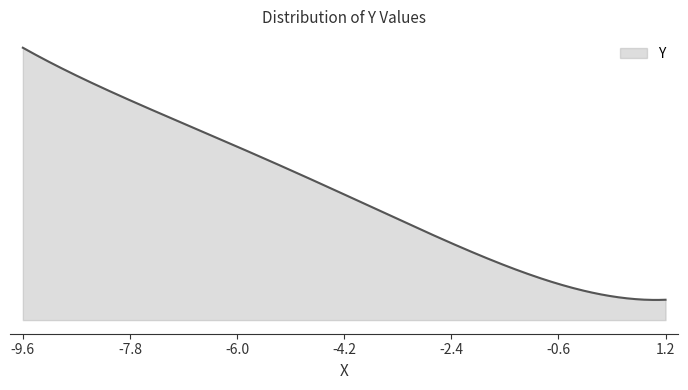

Does the chart have visible grid lines?

No